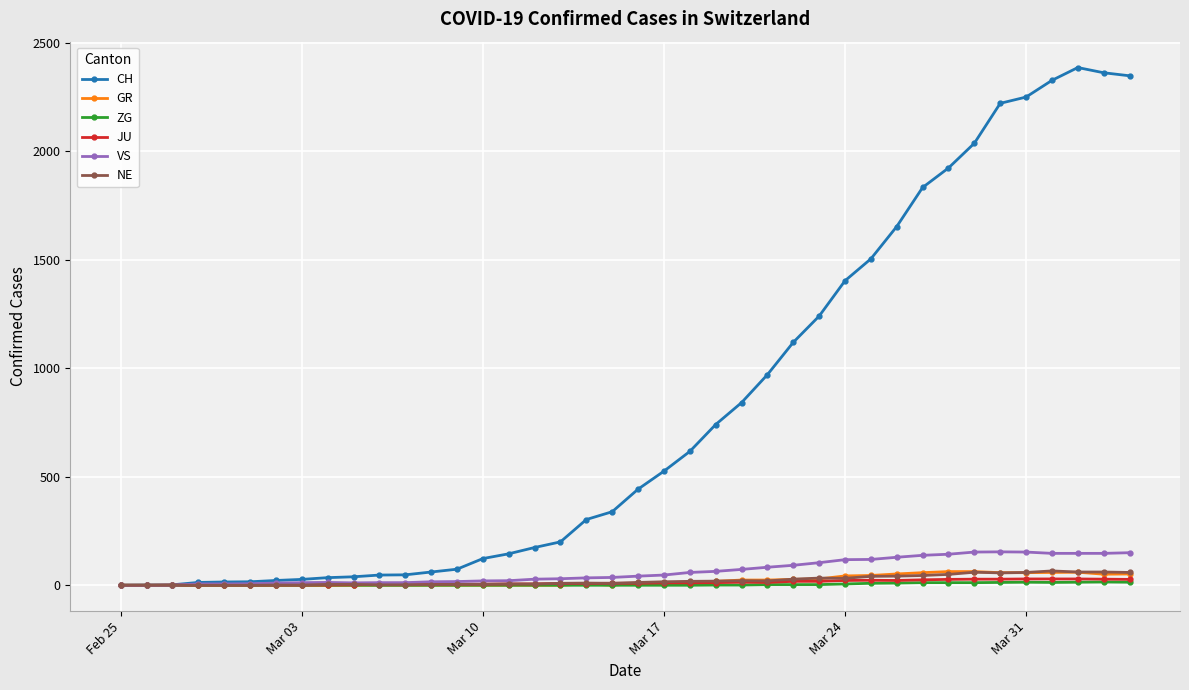

Which series has the largest total across all categories?

CH